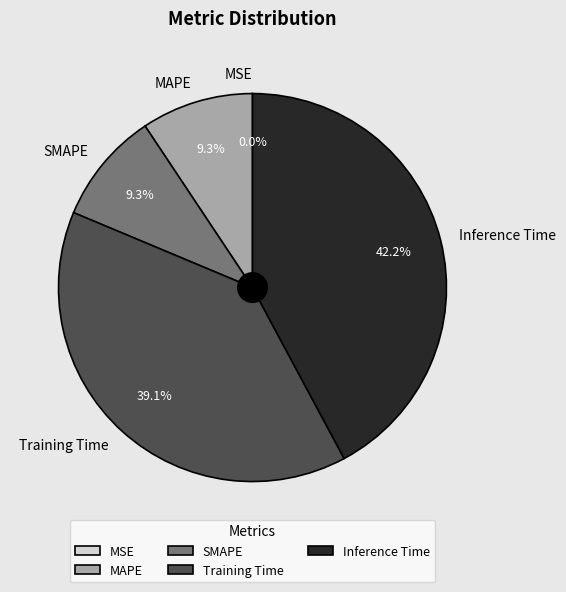

To the nearest percent, what is the average slice percentage?

20%